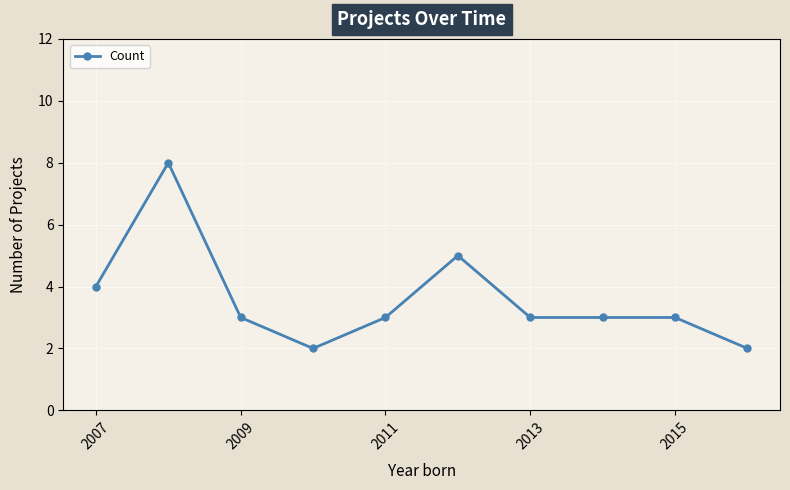

What is the maximum value shown in the chart?

8